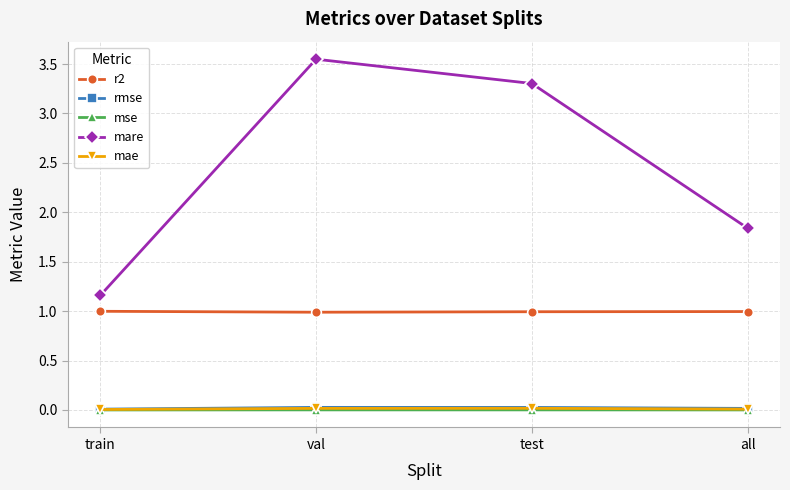

How many categories are shown in the chart?

4